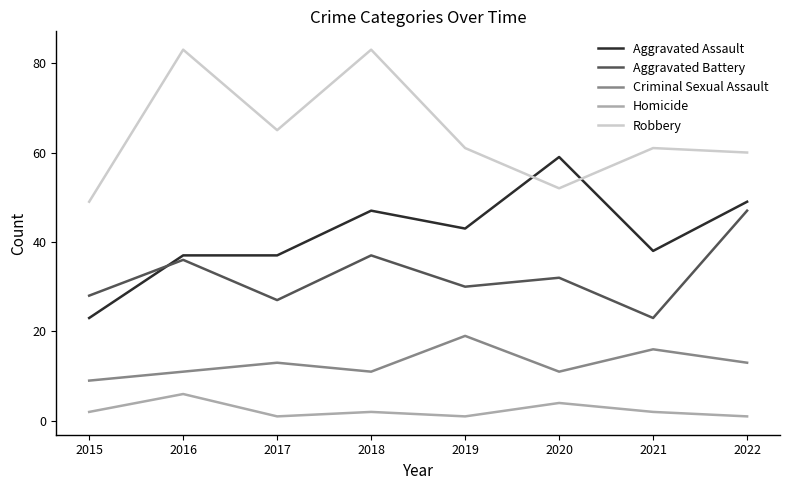

What is the spread (max minus min) of values at 2020?

55